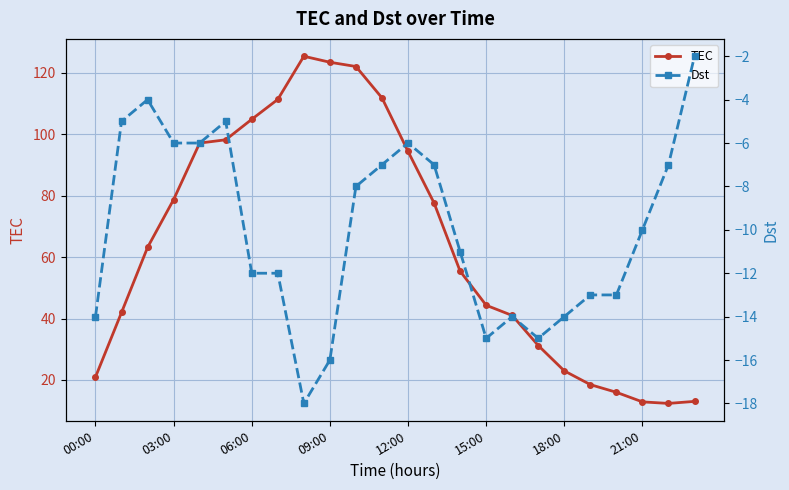

What is the label of the 15th point from the left?

14